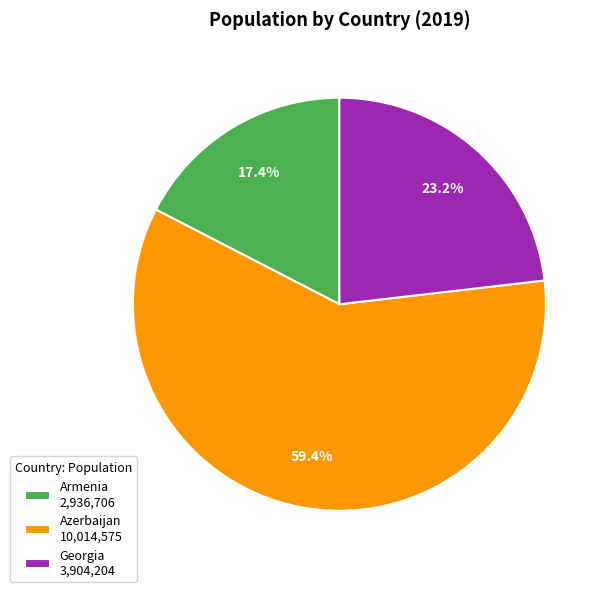

Does Azerbaijan account for over 50% of the chart?

Yes